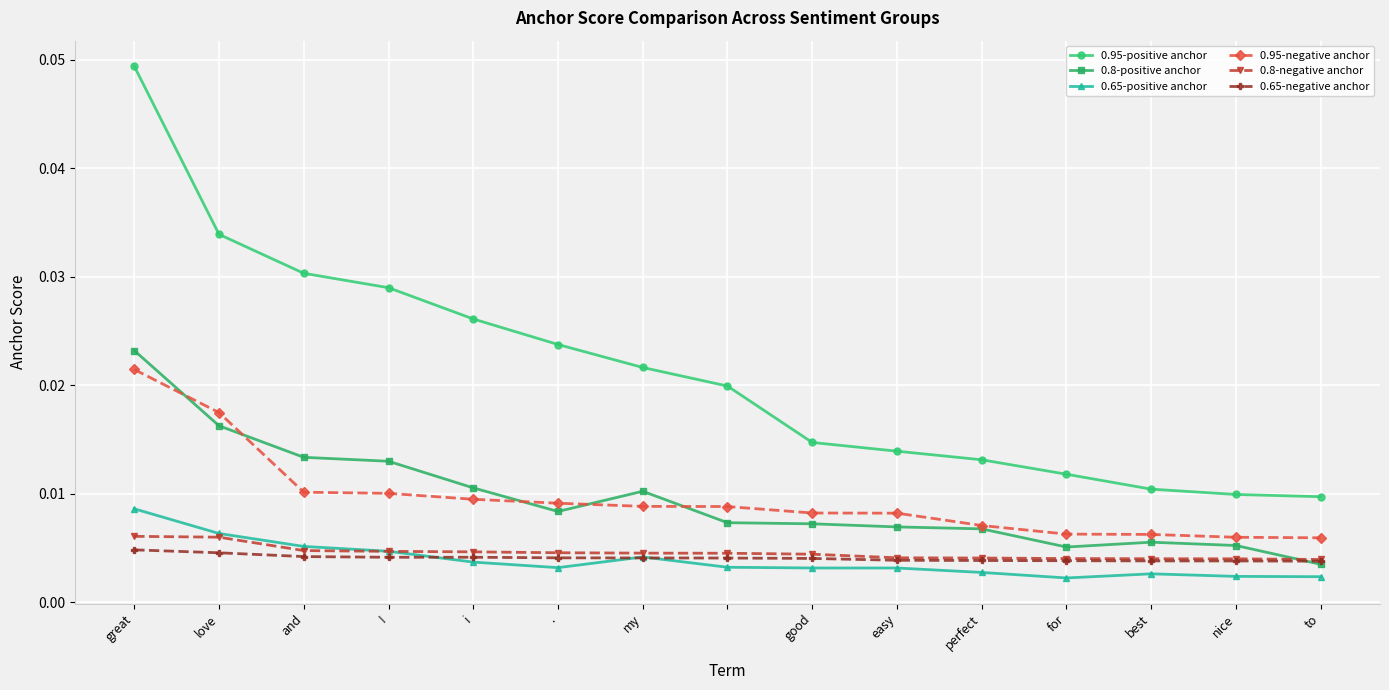

At how many categories does at least one series exceed 0?

15